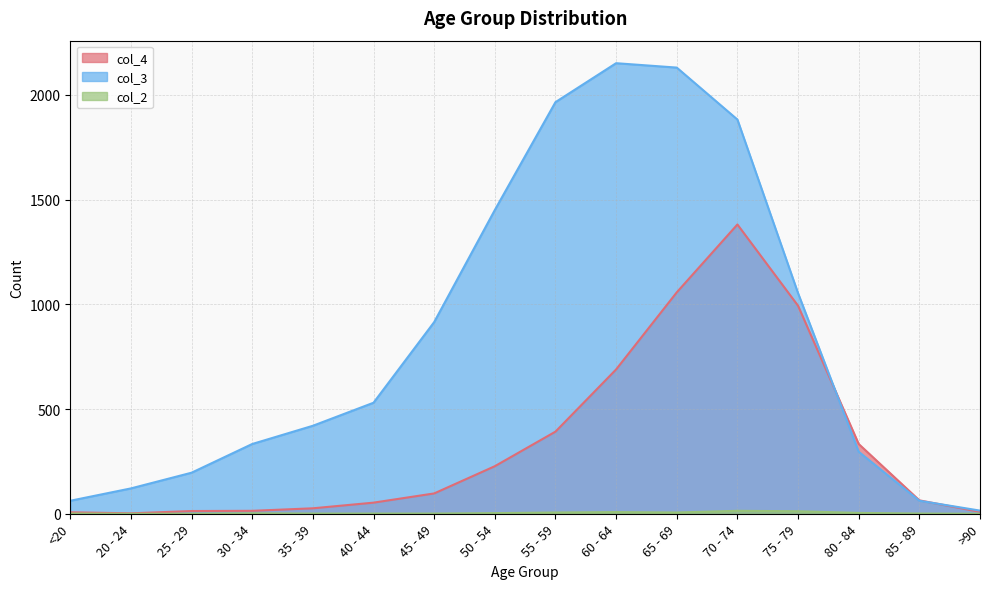

What is the label of the 10th point from the left?

60 - 64